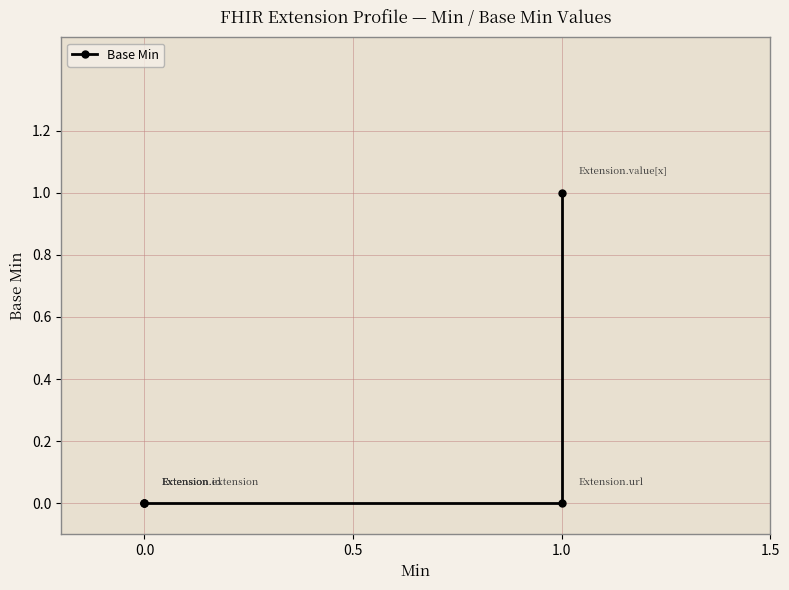

Reading left to right, extract all data points from this chart.

0	0	0	0	1